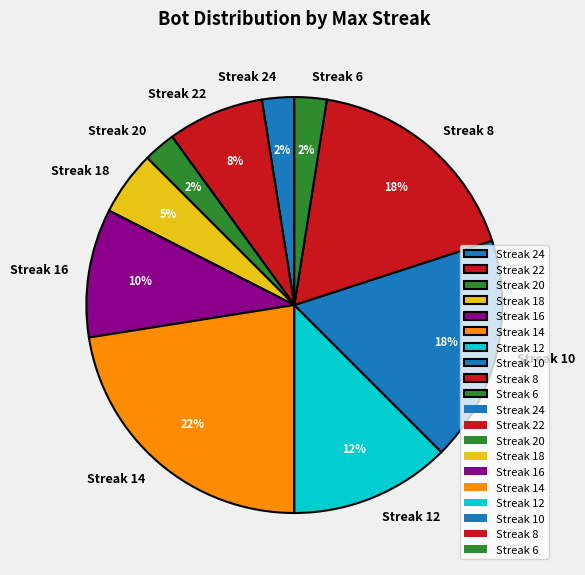

To the nearest percent, what portion does Streak 20 represent?

3%